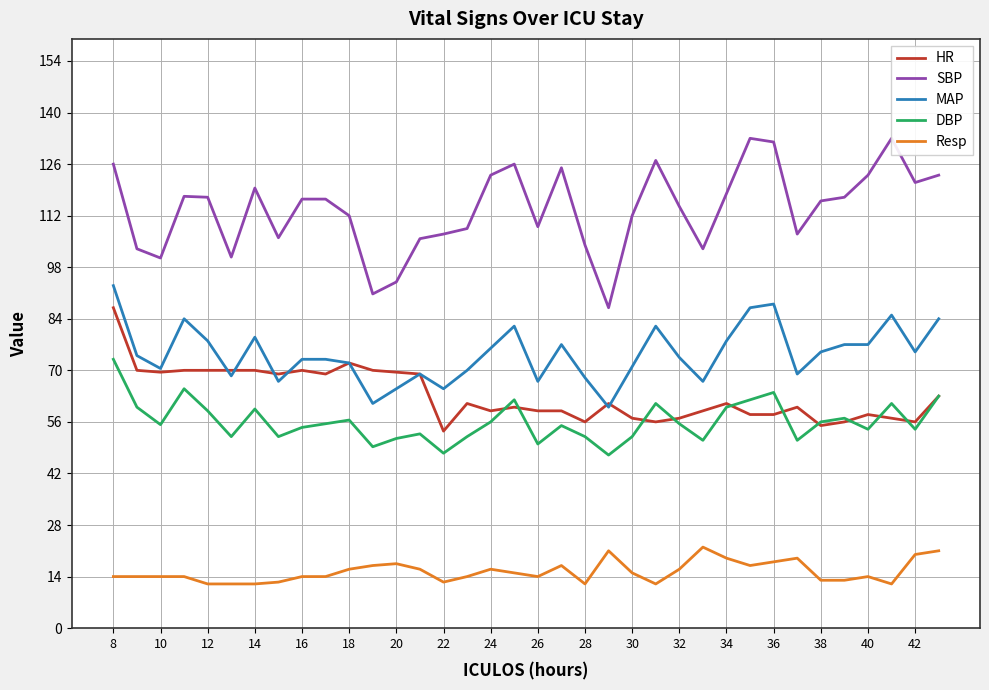

Between 36 and 33, which series saw the biggest shift?

SBP